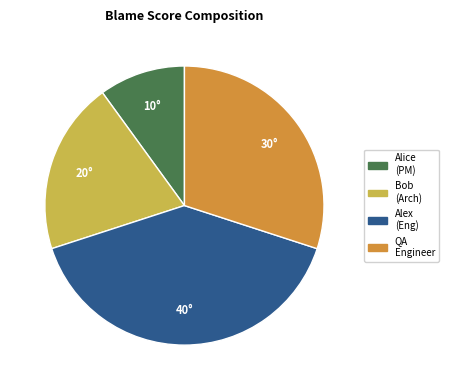

Is there a majority slice in this chart?

No